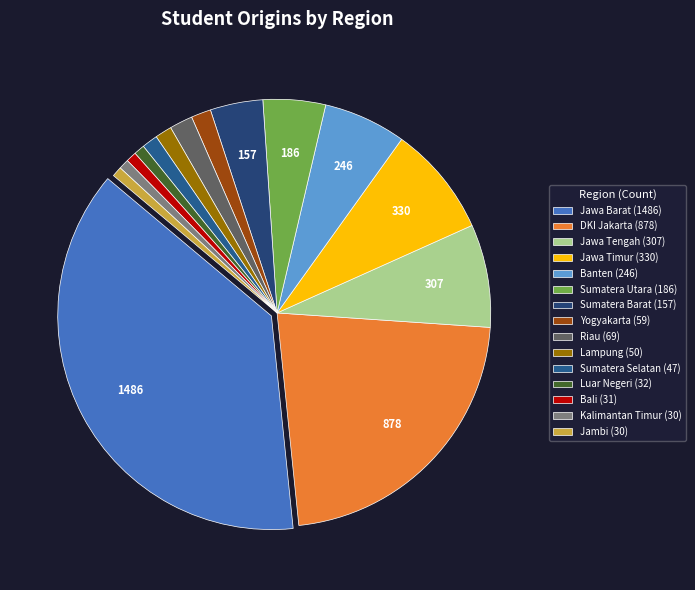

Count the number of slices in the pie.

15